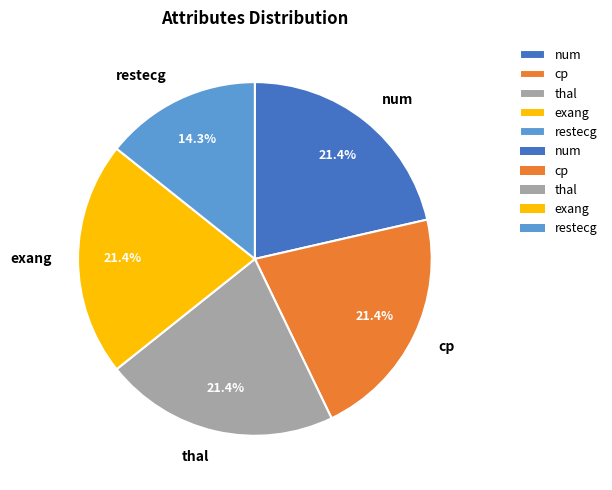

Is it true that cp is 30% of the pie?

False